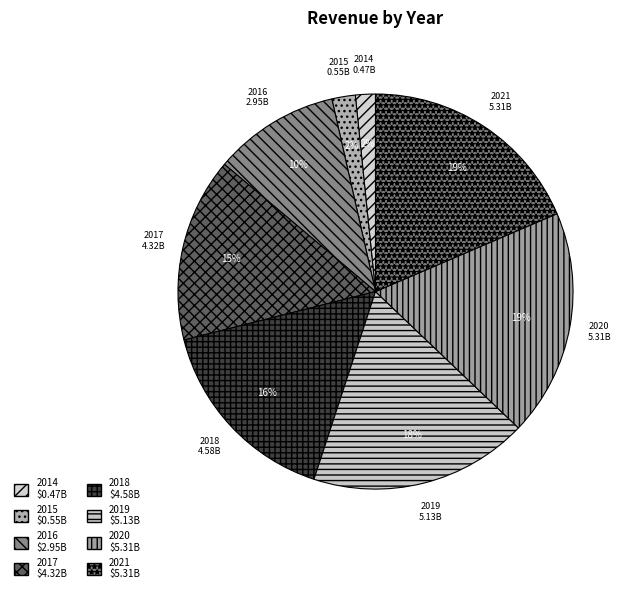

Is there a majority slice in this chart?

No